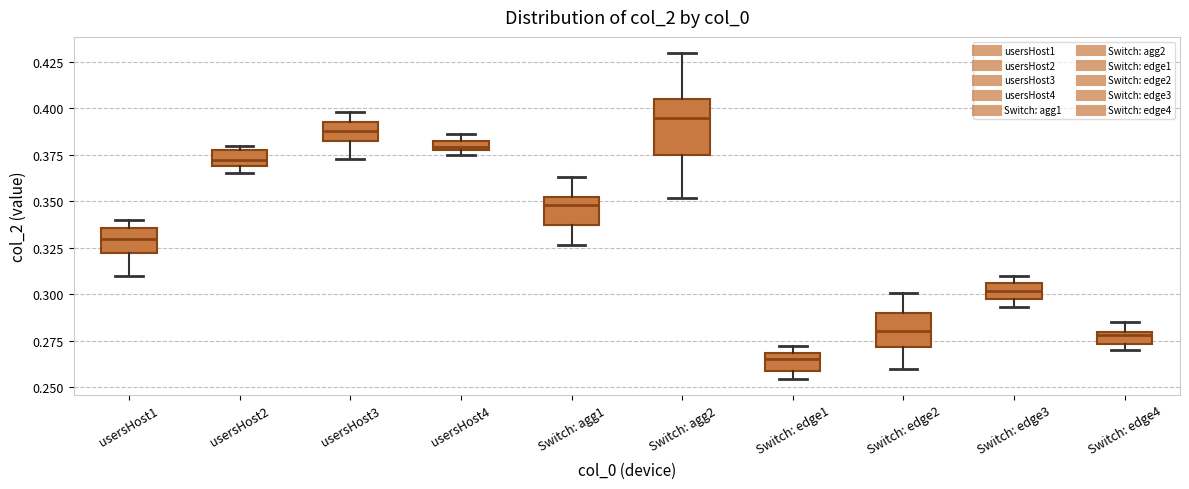

Where does the lower whisker of the box for usersHost3 end on the y-axis? The values are not printed on the chart, so give them approximately, as read against the axis.

0.375